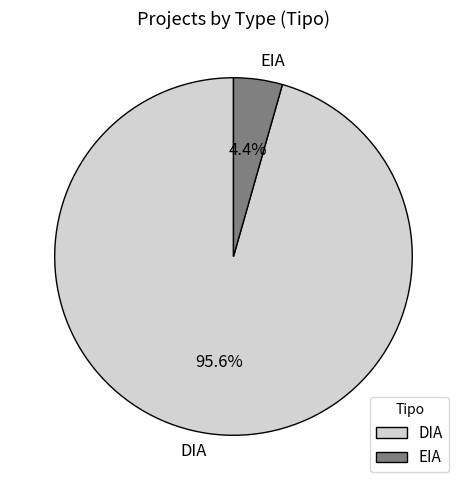

Is it true that EIA is 4% of the pie?

True